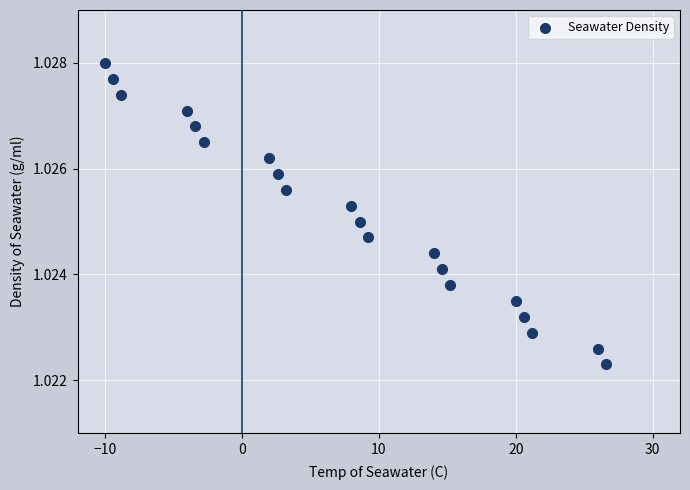

What is the range of X values (max minus min)?

36.6